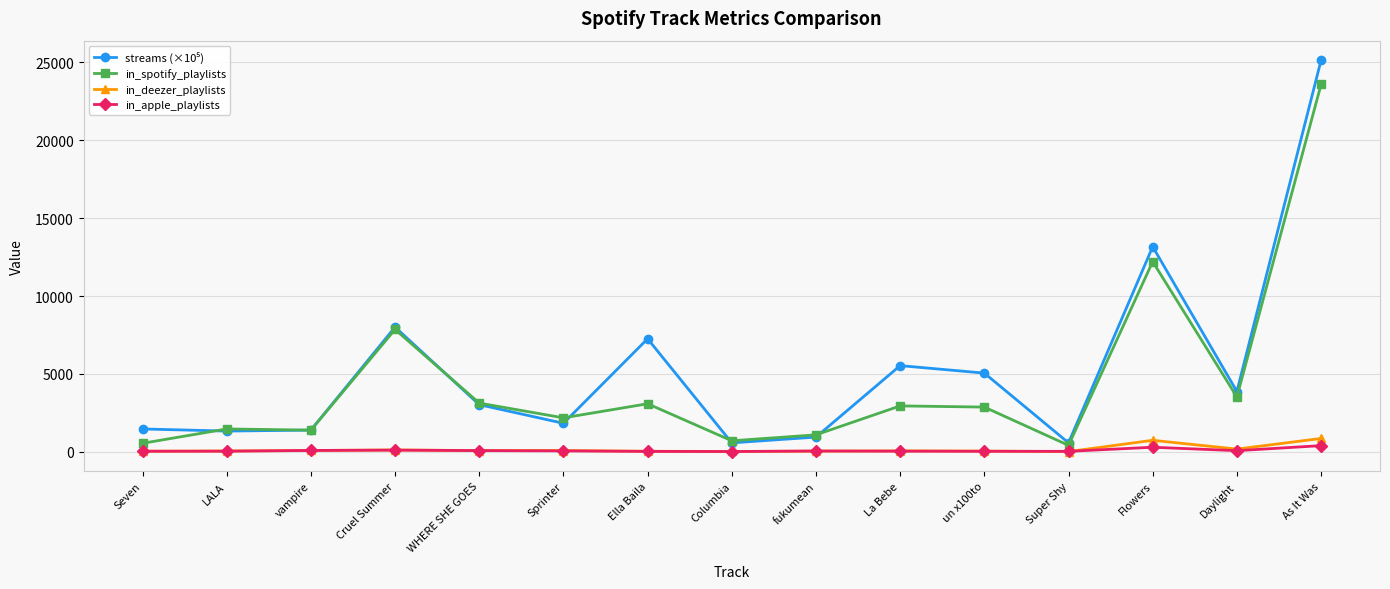

Does the chart display data point markers on the line(s)?

Yes